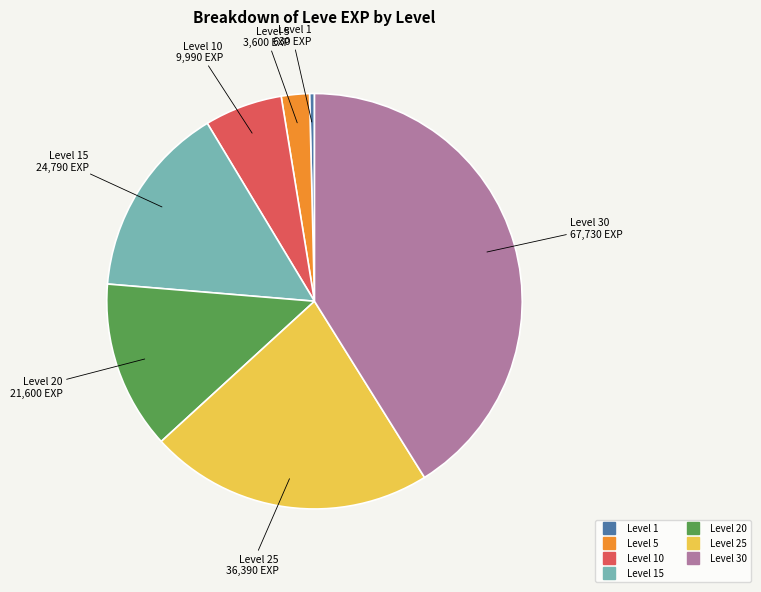

Is there a majority slice in this chart?

No